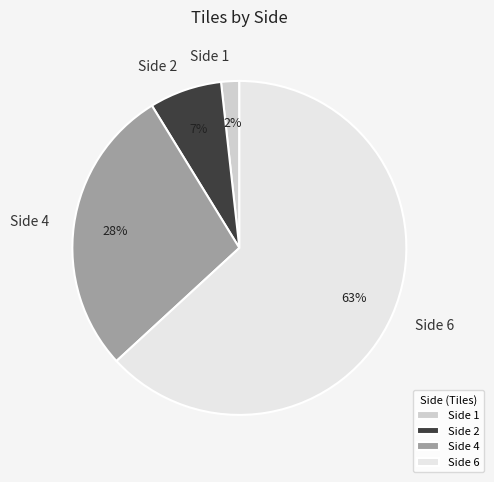

To the nearest percent, what is the average slice percentage?

25%